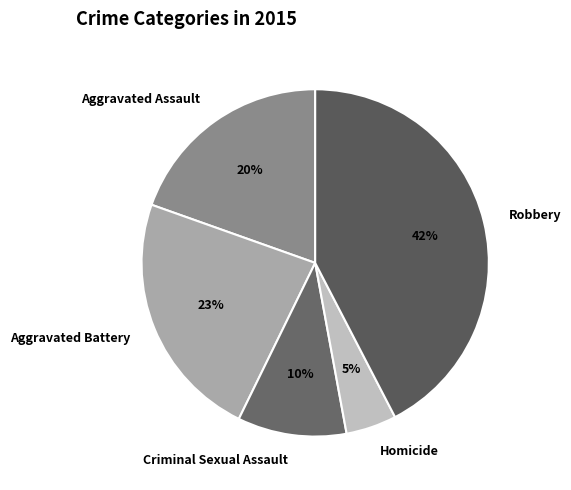

Combined, do Aggravated Battery and Homicide account for over 50%?

No